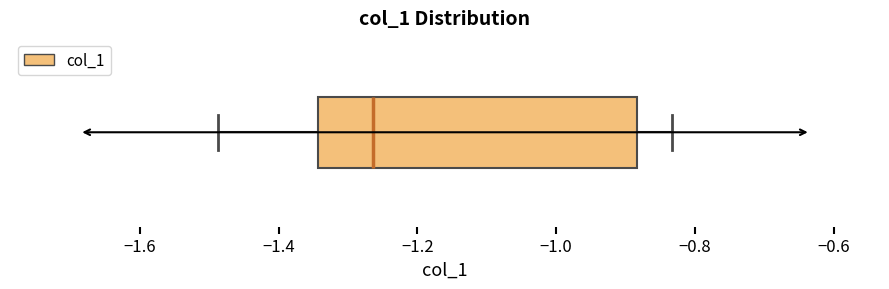

Read this box plot against the x-axis: the position of the median line, the range covered by the box, and the ends of both whiskers. The values are not printed on the chart, so give them approximately, as read against the axis.

median -1.26, box -1.34 to -0.88, whiskers -1.48 to -0.84